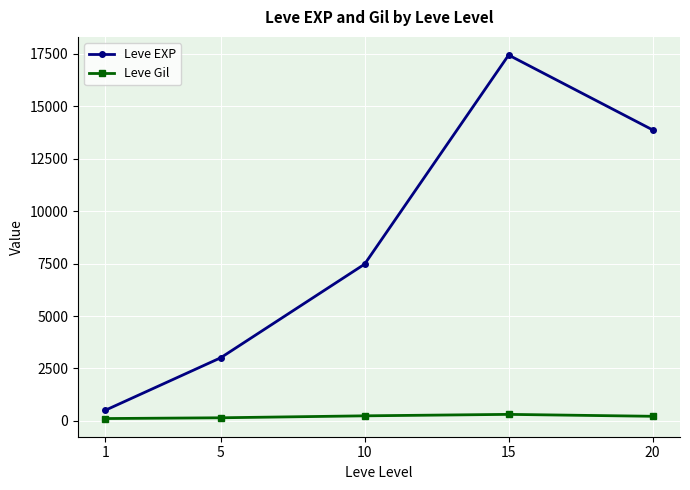

What is the spread (max minus min) of values at 10?

7232.5